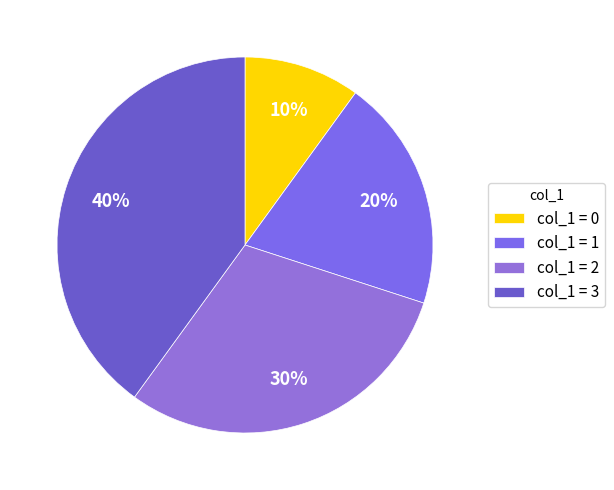

Count the number of slices in the pie.

4